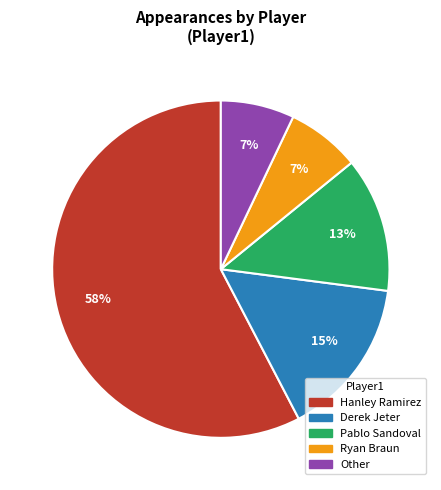

To the nearest percent, what is the difference between the Ryan Braun and Hanley Ramirez slice percentages?

51%